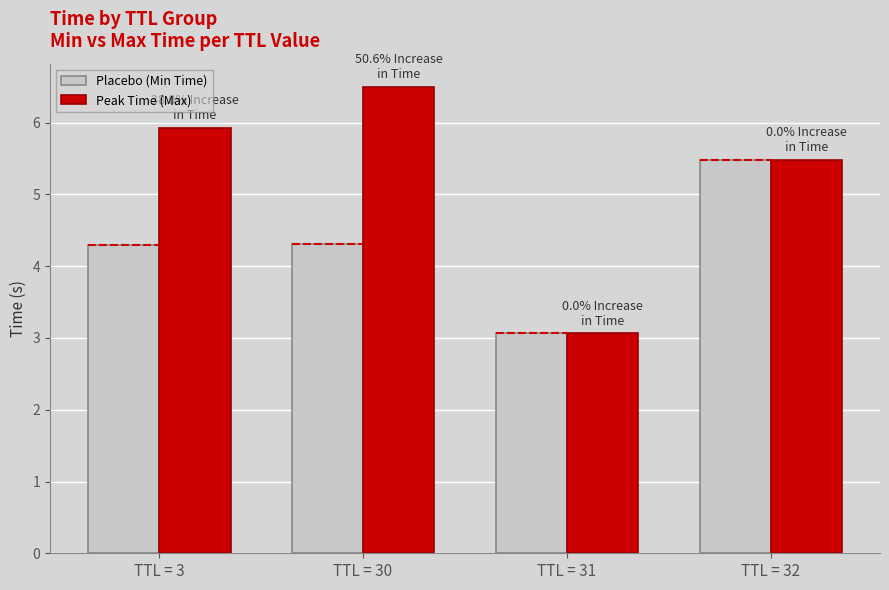

What is the value of the Peak Time (Max) bar at the 4th from the left?

5.5